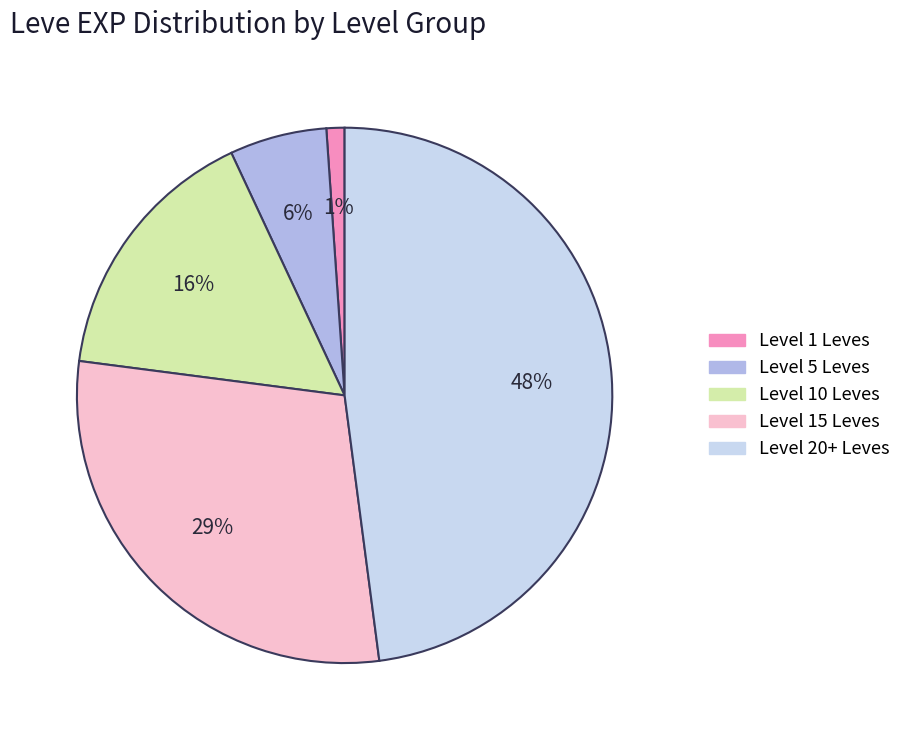

To the nearest percent, what is the average slice percentage?

20%